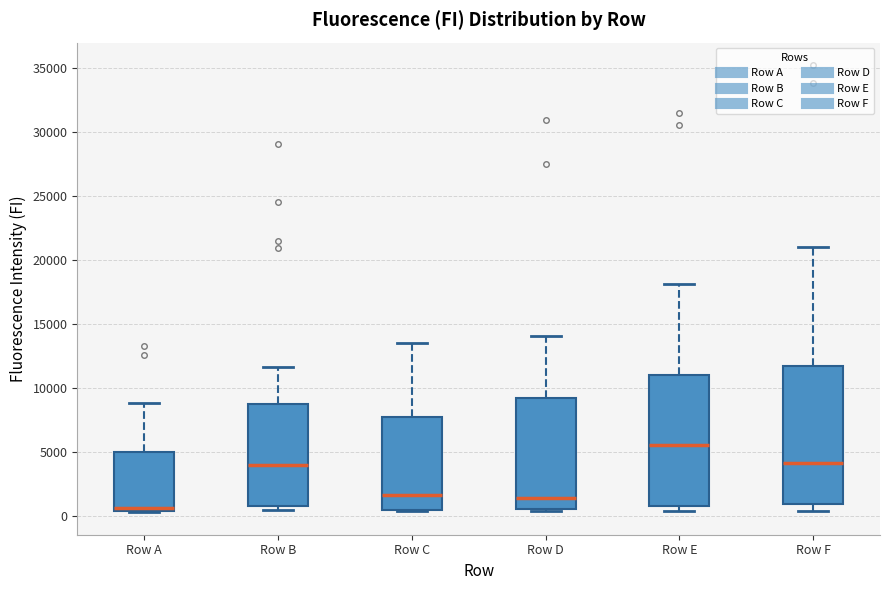

Which box is the tallest, from its lower edge to its upper edge?

Row F